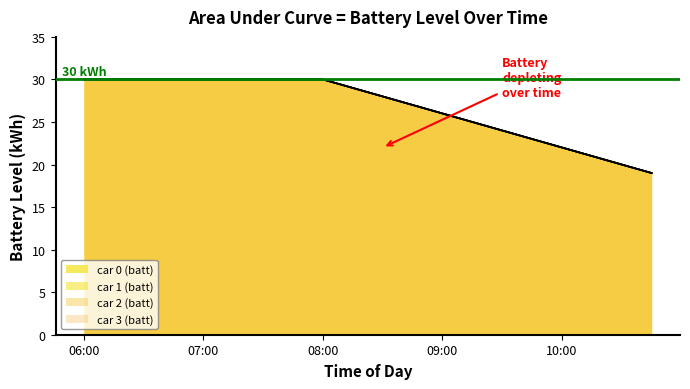

Reading left to right, extract all data points from this chart.

car 0 (batt): 06:00=30	06:15=30	06:30=30	06:45=30	07:00=30	07:15=30	07:30=30	07:45=30	08:00=30	08:15=29	08:30=28	08:45=27	09:00=26	09:15=25	09:30=24	09:45=23	10:00=22	10:15=21	10:30=20	10:45=19
car 1 (batt): 06:00=30	06:15=30	06:30=30	06:45=30	07:00=30	07:15=30	07:30=30	07:45=30	08:00=30	08:15=29	08:30=28	08:45=27	09:00=26	09:15=25	09:30=24	09:45=23	10:00=22	10:15=21	10:30=20	10:45=19
car 2 (batt): 06:00=30	06:15=30	06:30=30	06:45=30	07:00=30	07:15=30	07:30=30	07:45=30	08:00=30	08:15=29	08:30=28	08:45=27	09:00=26	09:15=25	09:30=24	09:45=23	10:00=22	10:15=21	10:30=20	10:45=19
car 3 (batt): 06:00=30	06:15=30	06:30=30	06:45=30	07:00=30	07:15=30	07:30=30	07:45=30	08:00=30	08:15=29	08:30=28	08:45=27	09:00=26	09:15=25	09:30=24	09:45=23	10:00=22	10:15=21	10:30=20	10:45=19